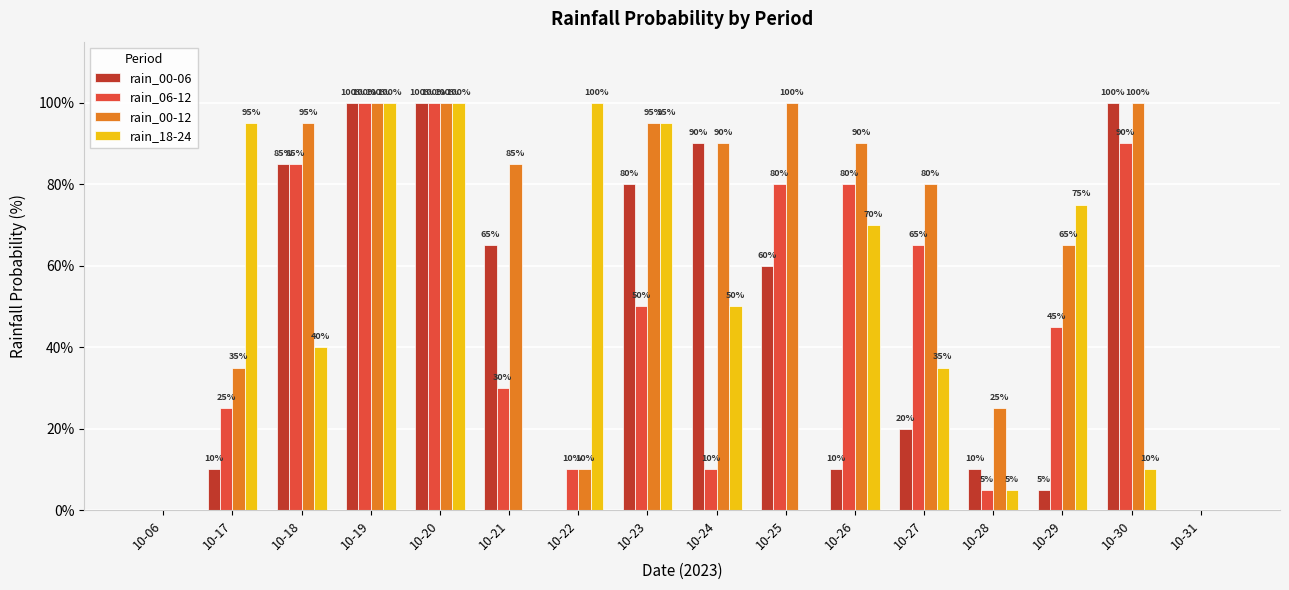

Is it true that rain_18-24 equals 40 at 10-18?

True